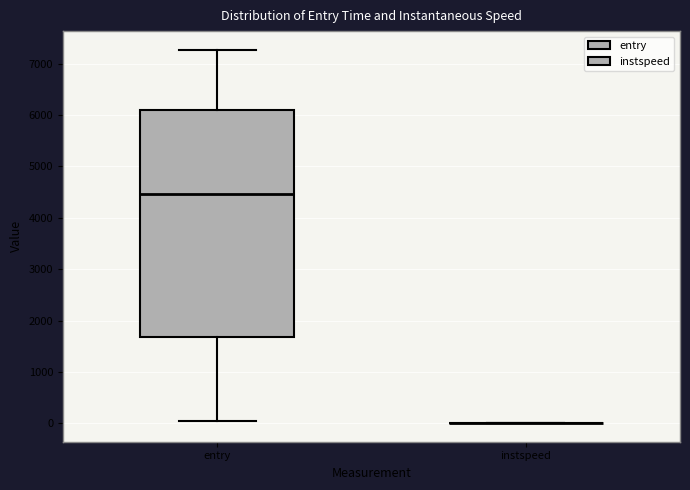

Reading left to right, transcribe this box plot: for each box, give where its median line is, the range the box spans, and where its two whiskers end, as read against the y-axis. The values are not printed on the chart, so give them approximately, as read against the axis.

entry: median 4500, box 1700 to 6100, whiskers 0 to 7300
instspeed: box collapsed to a line at 0, whiskers 0 to 0